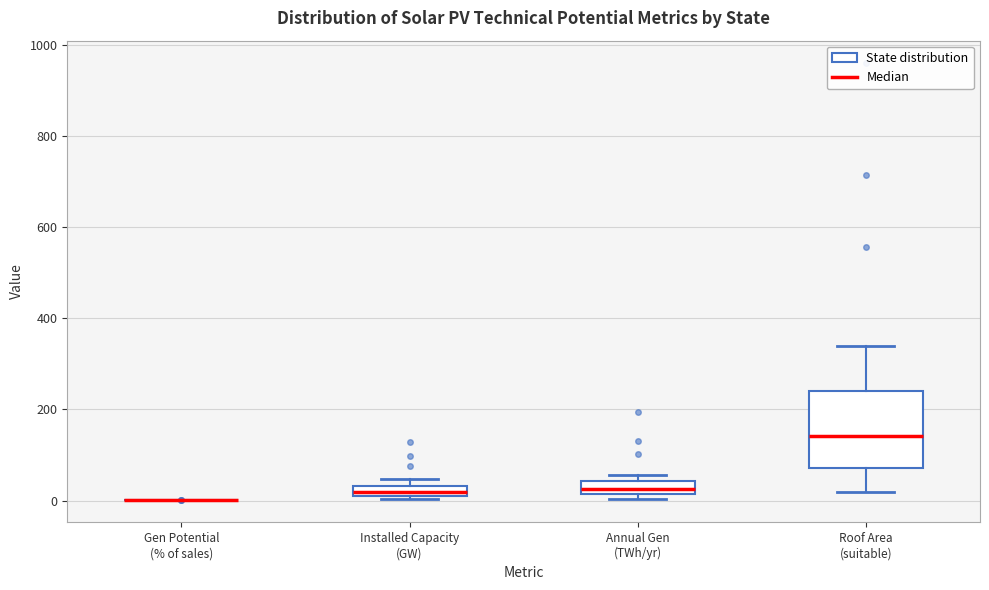

Where is the lower edge of the box for Installed Capacity (GW) on the y-axis? The values are not printed on the chart, so give them approximately, as read against the axis.

0